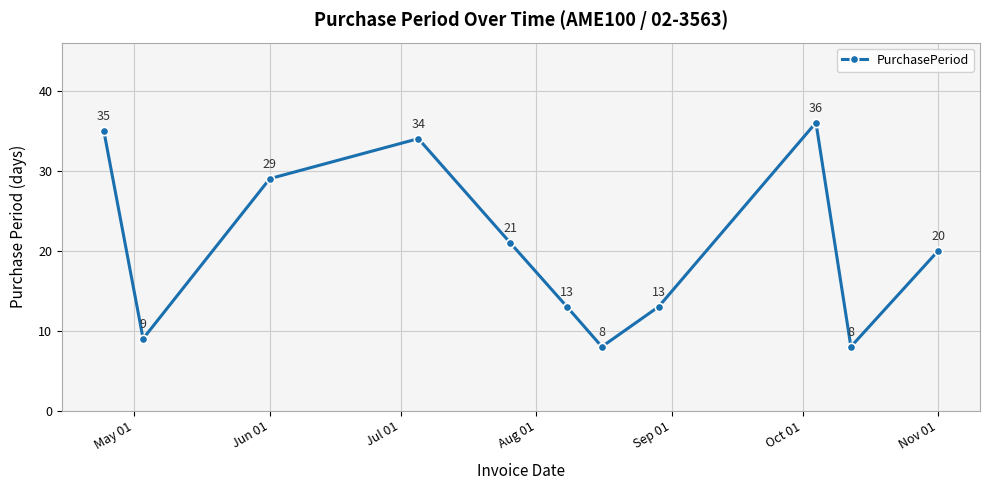

What is the greatest value displayed?

36